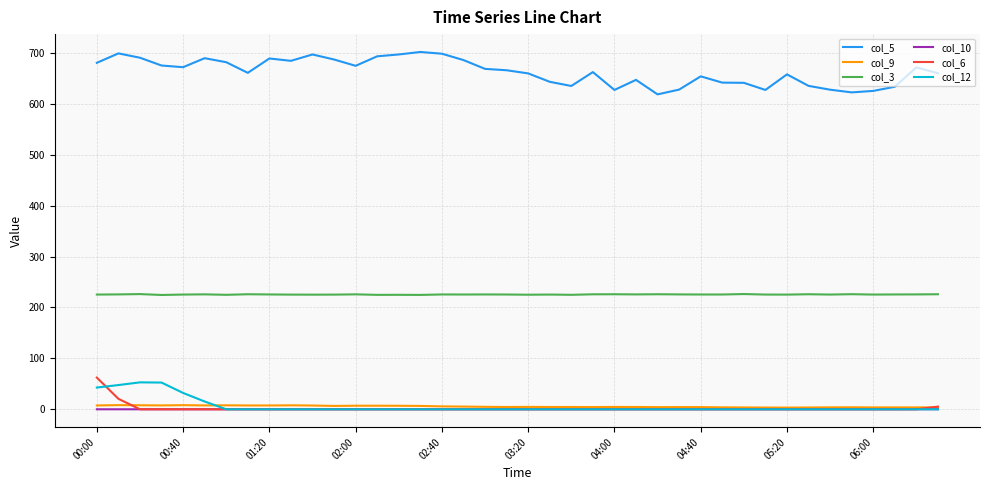

Which series has the largest range (max minus min)?

col_5